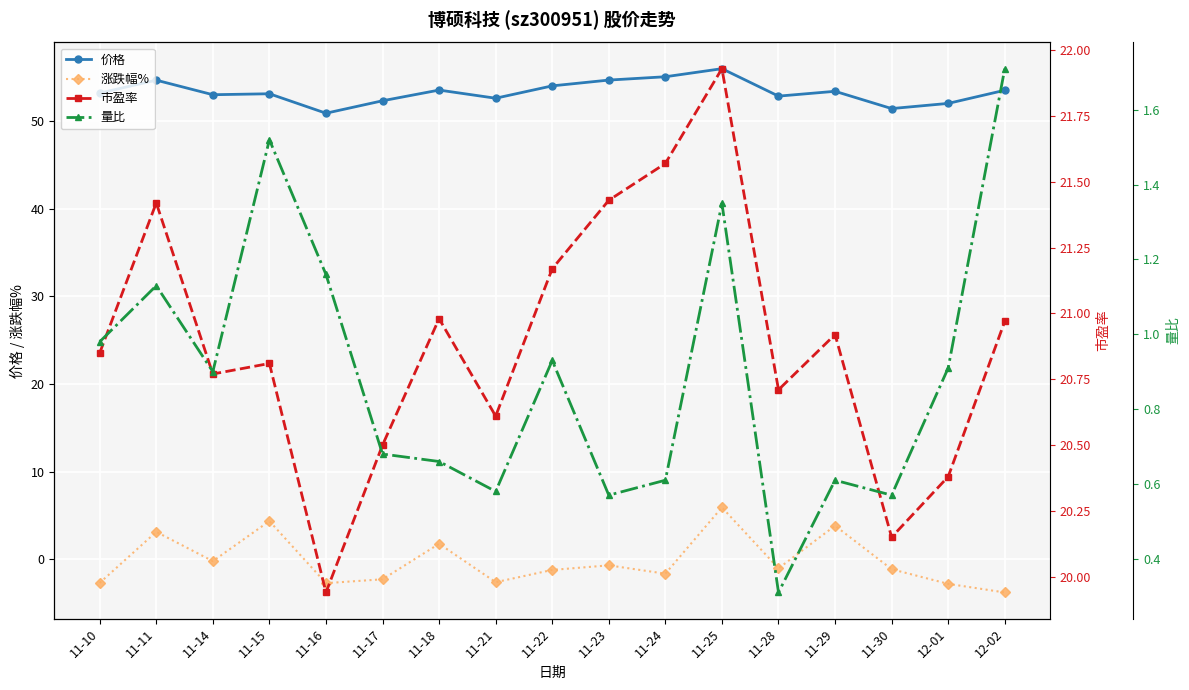

Reading left to right, extract all data points from this chart.

价格: 53.2	54.6	53.0	53.1	50.9	52.3	53.5	52.6	54.0	54.7	55.0	56.0	52.8	53.4	51.4	52.0	53.5
涨跌幅%: -2.7	3.1	-0.2	4.4	-2.7	-2.3	1.8	-2.6	-1.2	-0.7	-1.6	5.9	-1.0	3.8	-1.1	-2.8	-3.8
市盈率: 20.9	21.4	20.8	20.8	19.9	20.5	21.0	20.6	21.2	21.4	21.6	21.9	20.7	20.9	20.1	20.4	21.0
量比: 1.0	1.1	0.9	1.5	1.2	0.7	0.7	0.6	0.9	0.6	0.6	1.4	0.3	0.6	0.6	0.9	1.7